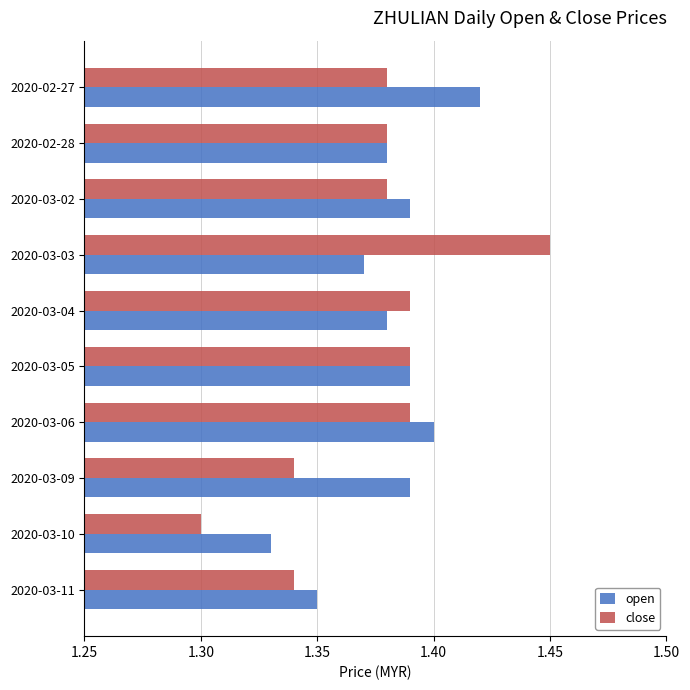

List the series in order of their overall mean, highest first.

open, close